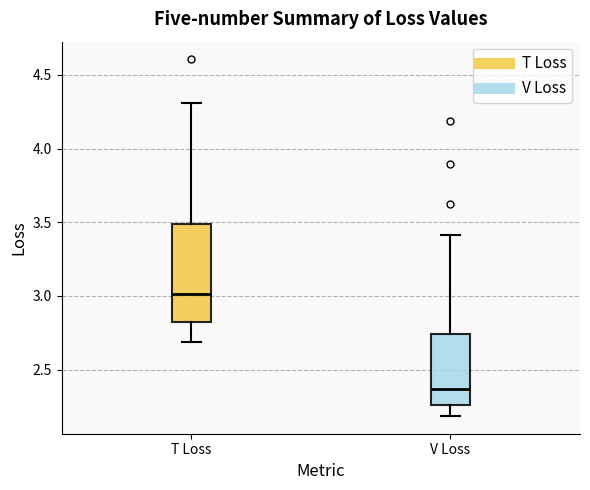

Which box is the tallest, from its lower edge to its upper edge?

T Loss